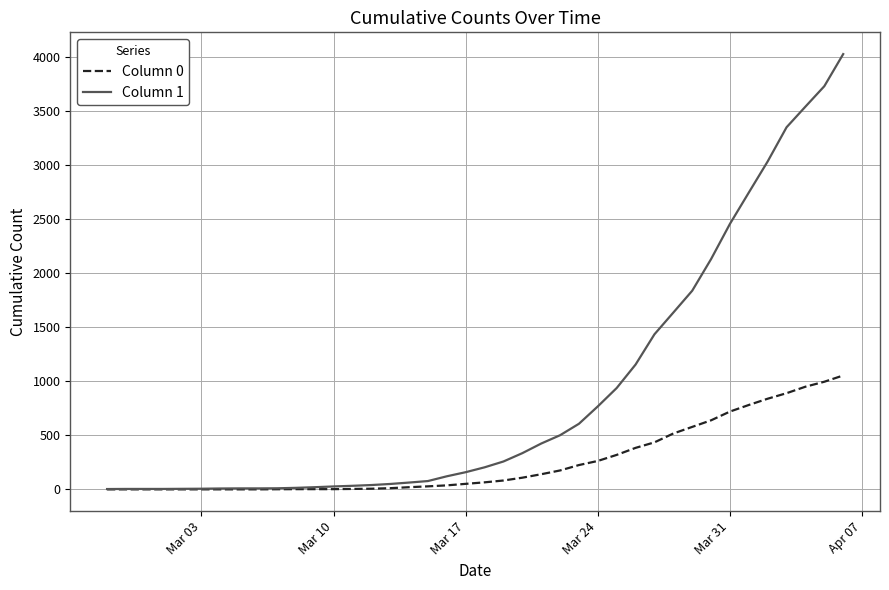

What is the maximum value shown in the chart?

4028